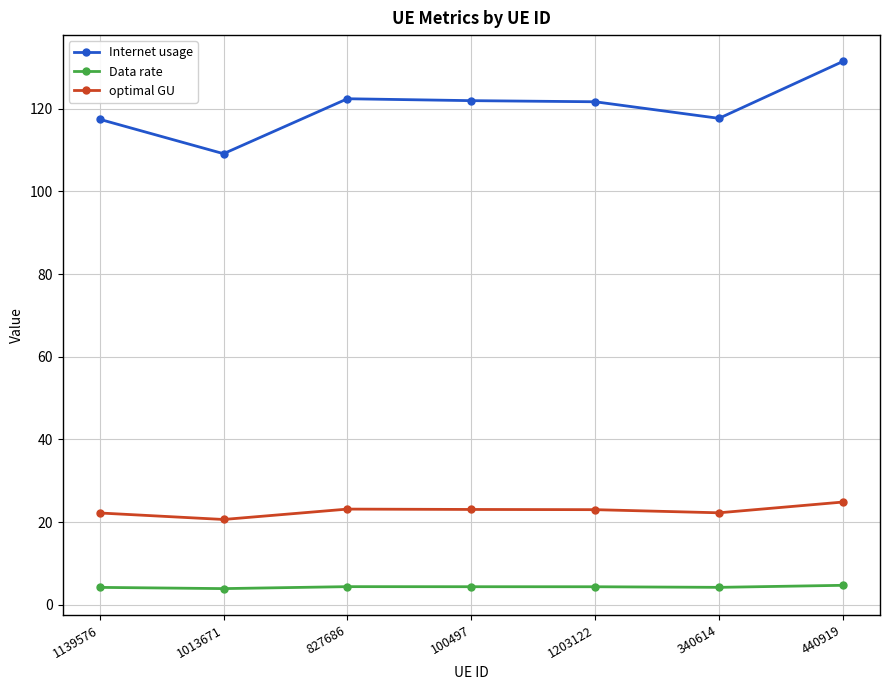

True or false: Data rate and optimal GU cross at least once.

False